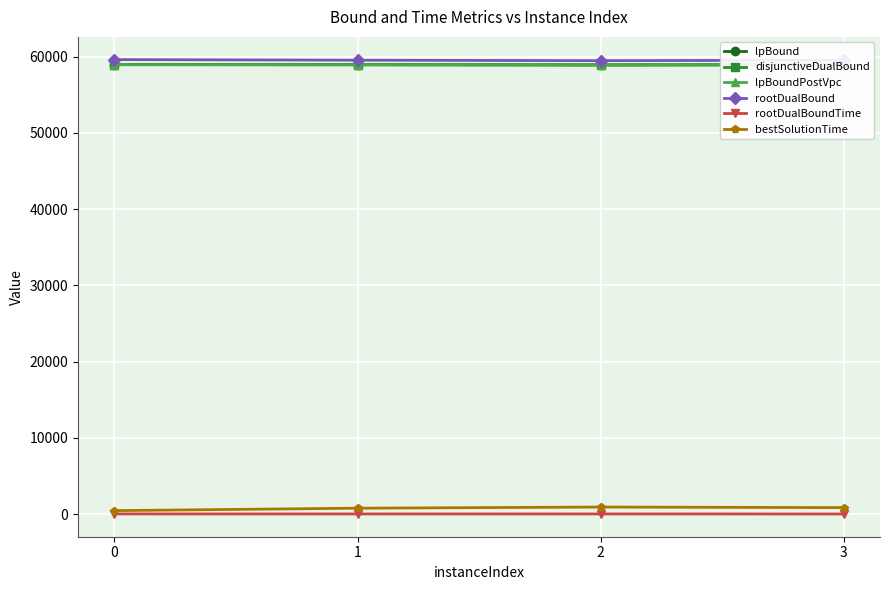

How many distinct data groups are displayed?

6